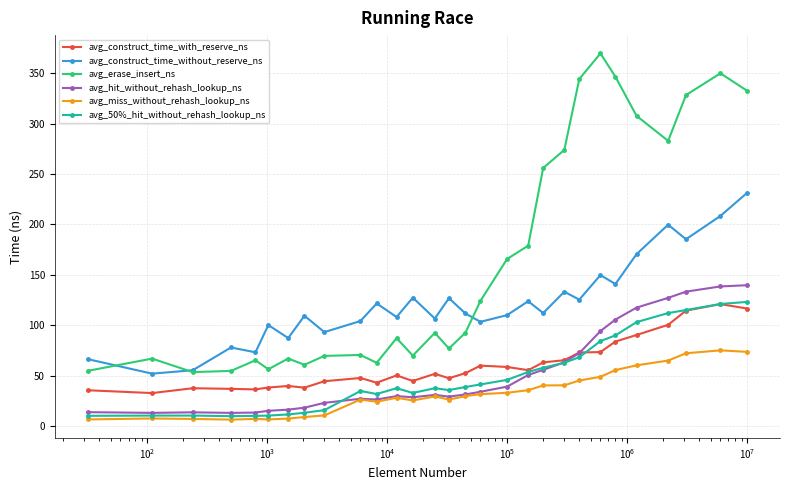

What is the value of the avg_hit_without_rehash_lookup_ns point at the 23rd from the left?

94.4